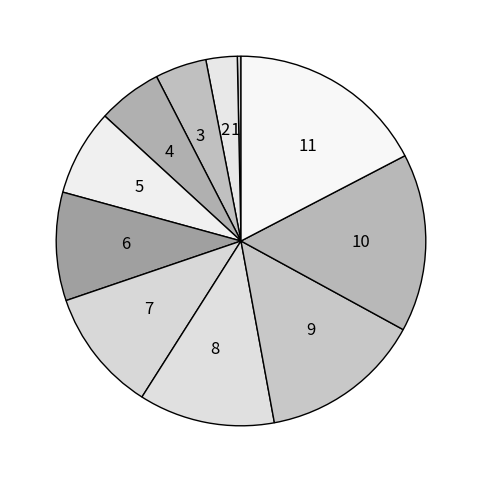

Does 5 account for over 50% of the chart?

No